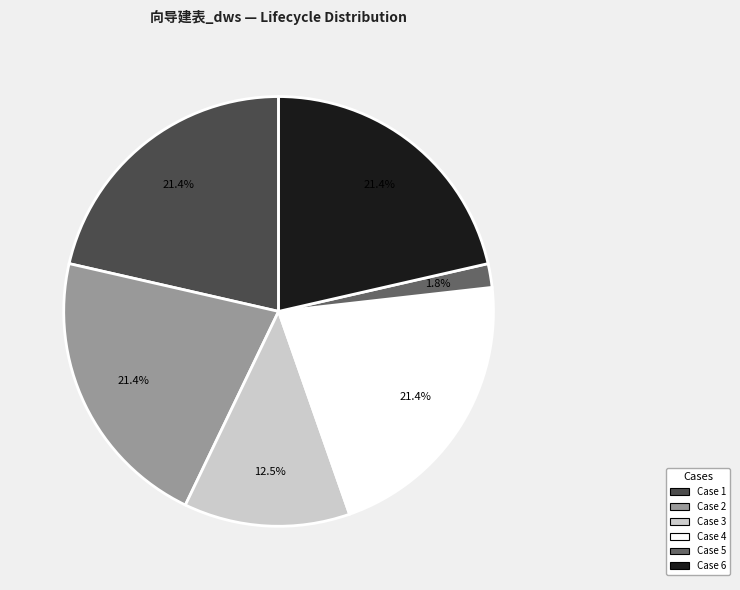

Between Case 4 and Case 5, which is larger?

Case 4